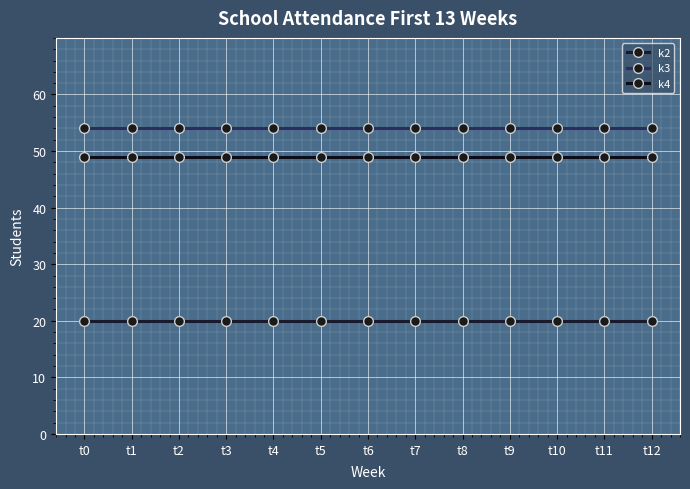

What is the total value across all series at t4?

123